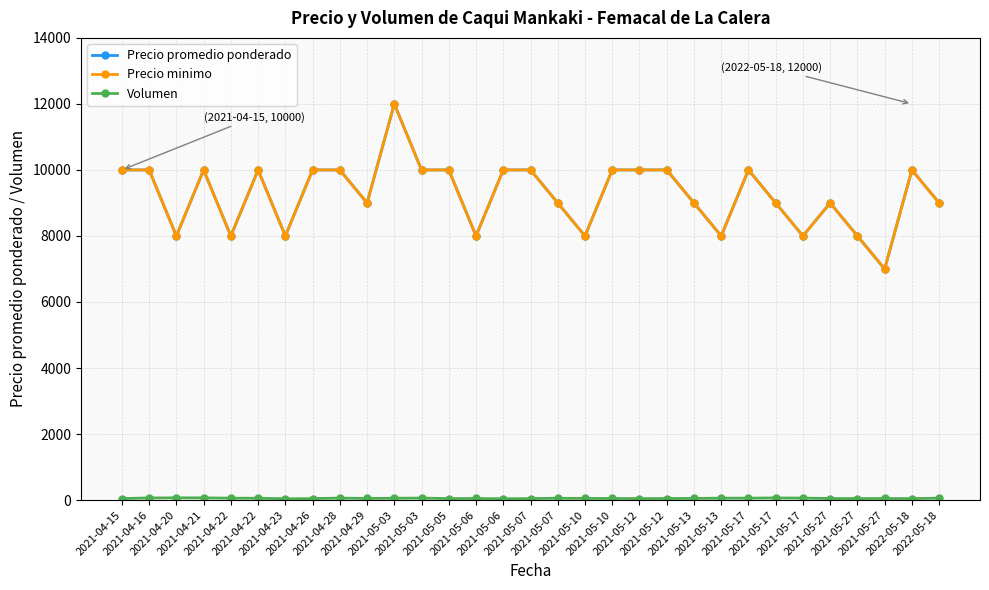

Is this an area chart (filled region under the line)?

No